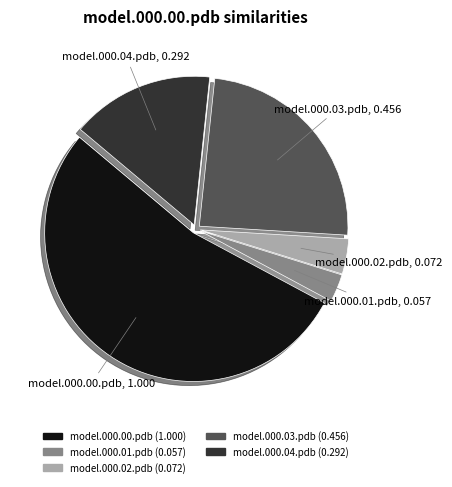

Rank the categories by value from lowest to highest.

model.000.01.pdb, model.000.02.pdb, model.000.04.pdb, model.000.03.pdb, model.000.00.pdb